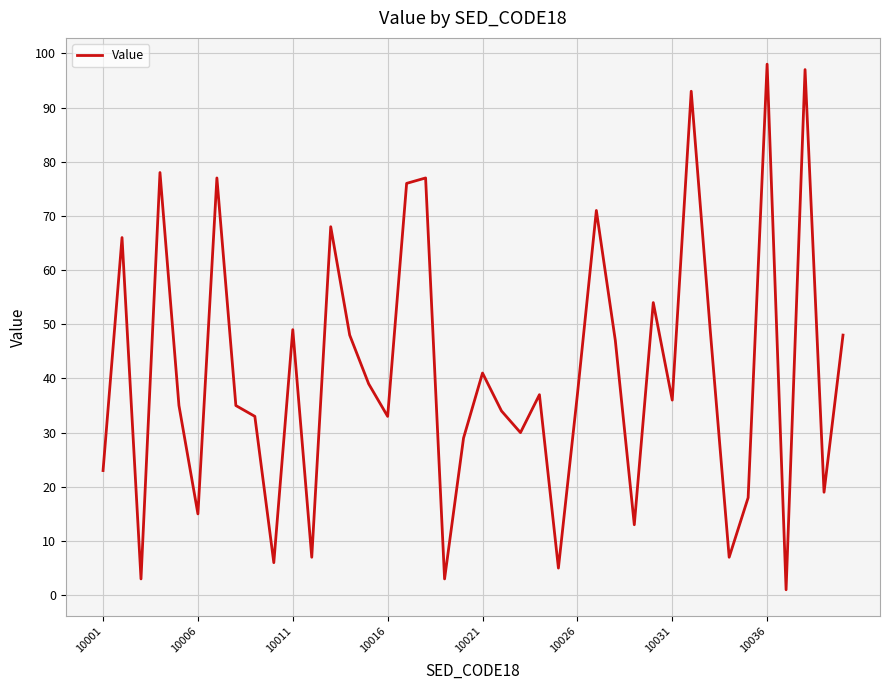

What is the difference between the maximum and minimum values?

97